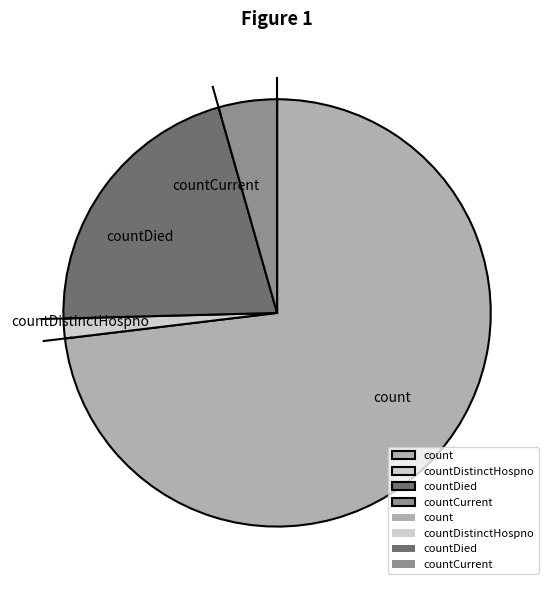

Rank the categories by value from lowest to highest.

countDistinctHospno, countCurrent, countDied, count